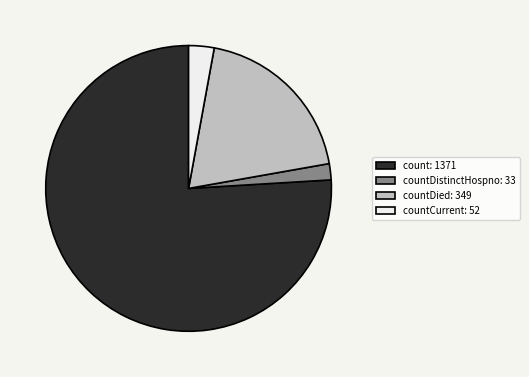

Do count: 1371 and countDistinctHospno: 33 together represent more than half of the pie?

Yes